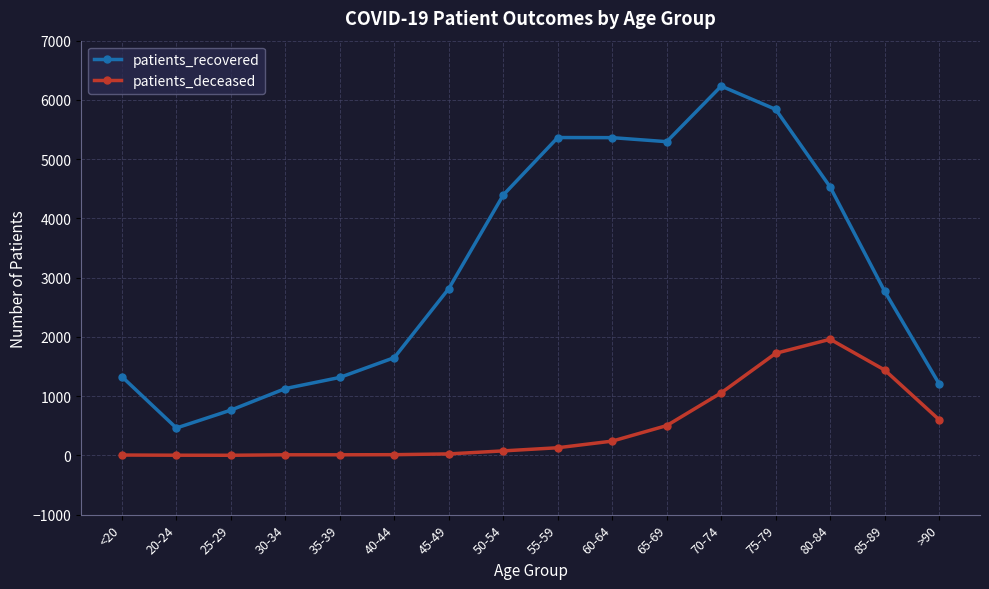

What is the average value of the patients_deceased series?

487